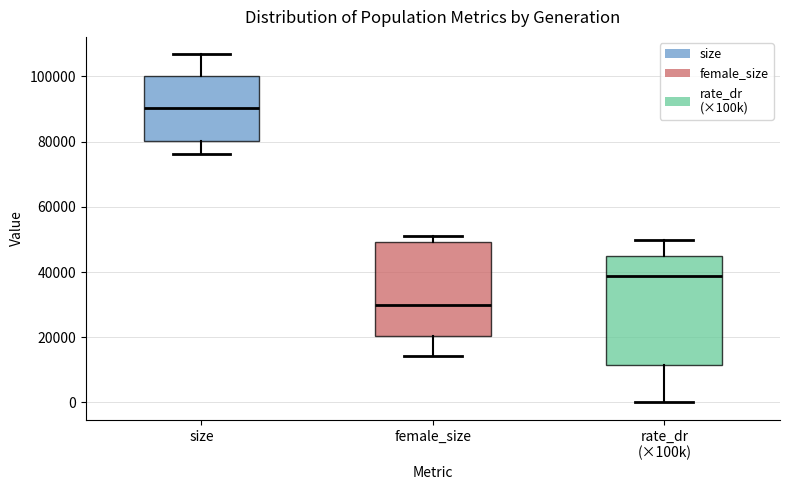

Comparing the boxes themselves (not the whiskers), which one is the tallest?

rate_dr (×100k)